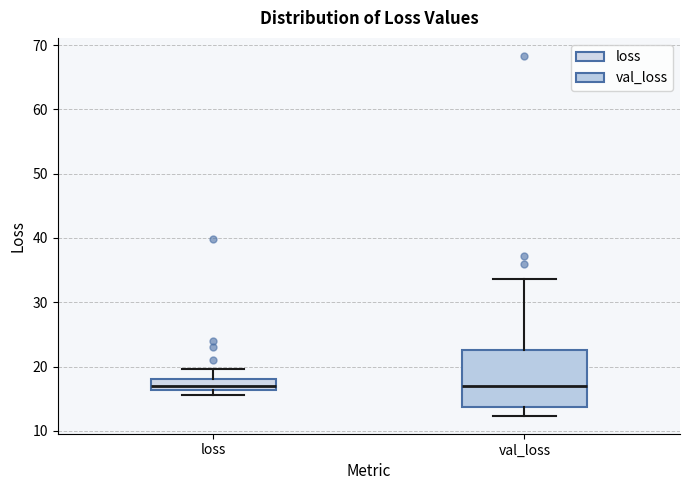

Comparing the boxes themselves (not the whiskers), which one is the tallest?

val_loss